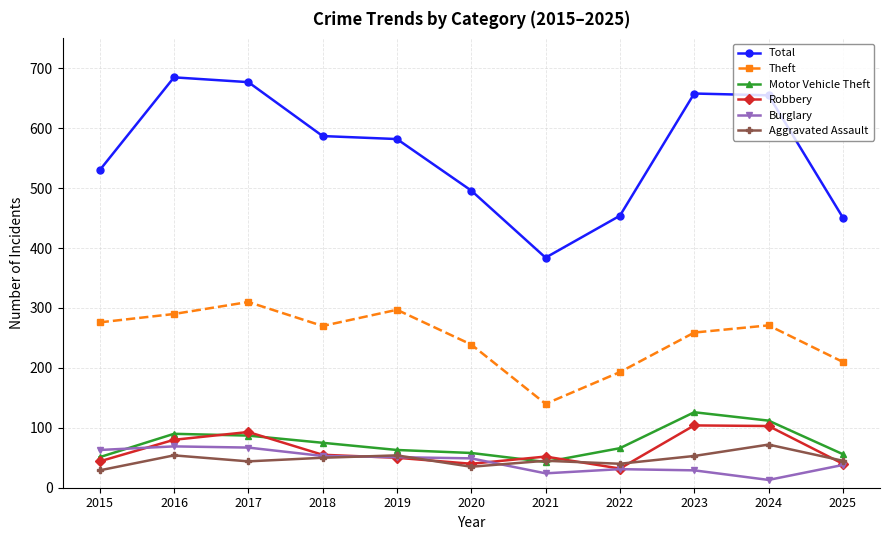

What is the total value across all series at 2017?

1278